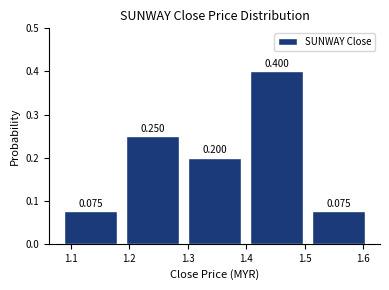

How tall is the bar that spans 1.399 to 1.505 on the x-axis? The bar edges are not printed on the chart, so give them approximately, as read against the axis.

0.400